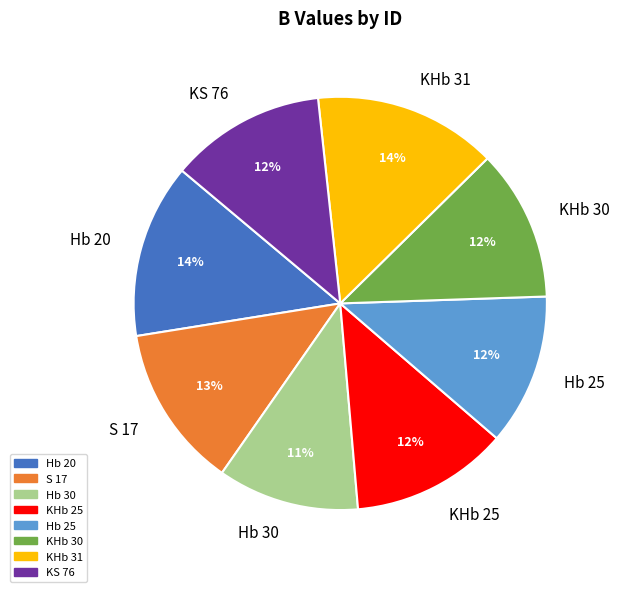

To the nearest percent, what percentage of the pie is Hb 25?

12%